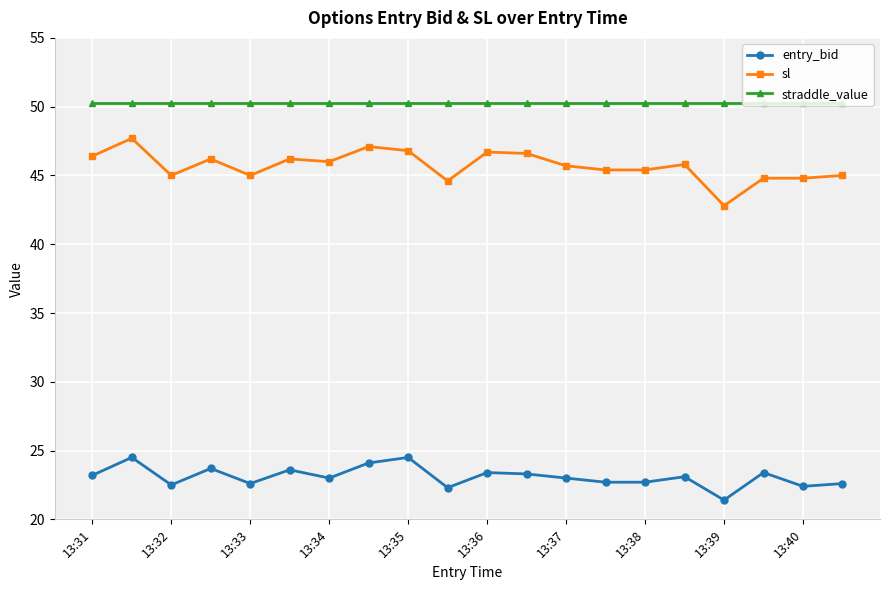

Is this an area chart (filled region under the line)?

No